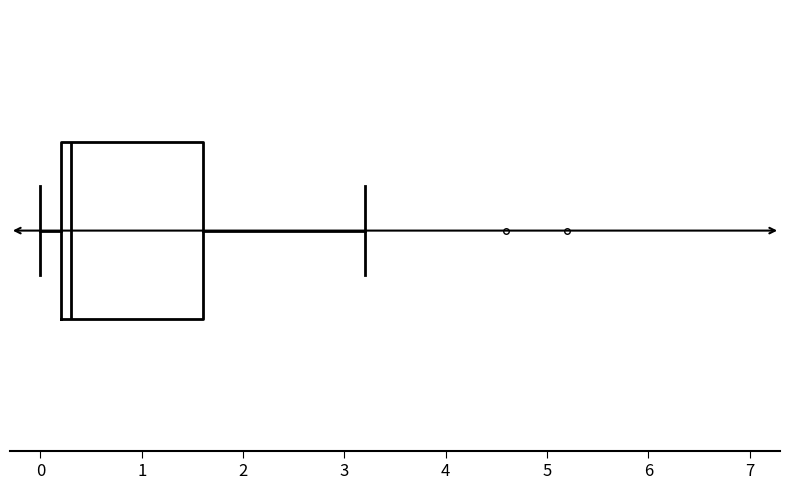

Read this box plot against the x-axis: the position of the median line, the range covered by the box, and the ends of both whiskers. The values are not printed on the chart, so give them approximately, as read against the axis.

median 0.3, box 0.2 to 1.6, whiskers 0.0 to 3.2